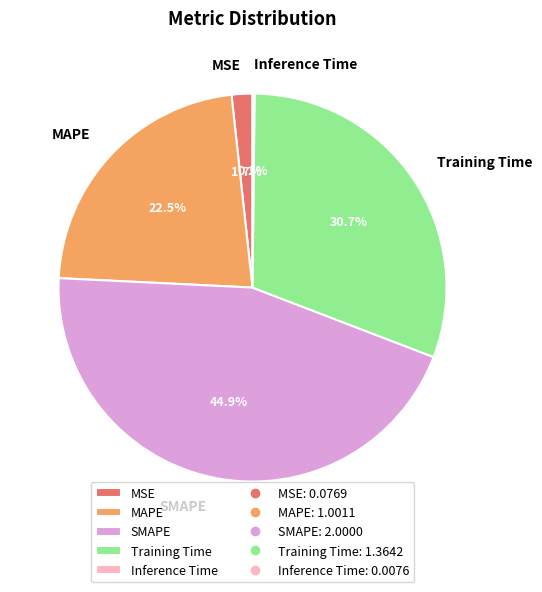

Is there any slice that represents more than half of the pie?

No